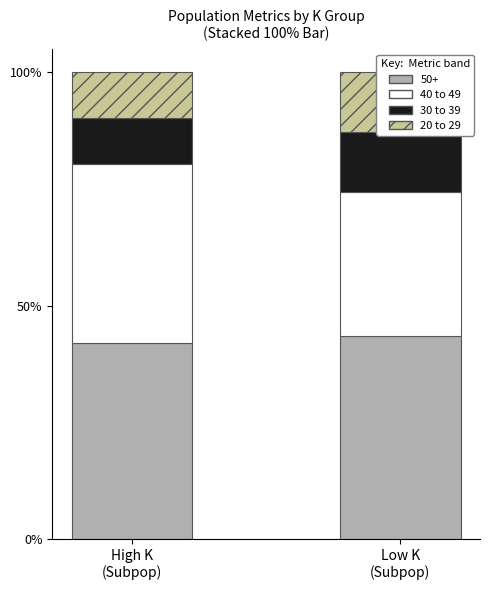

What is the label of the 1st bar from the left?

High K
(Subpop)